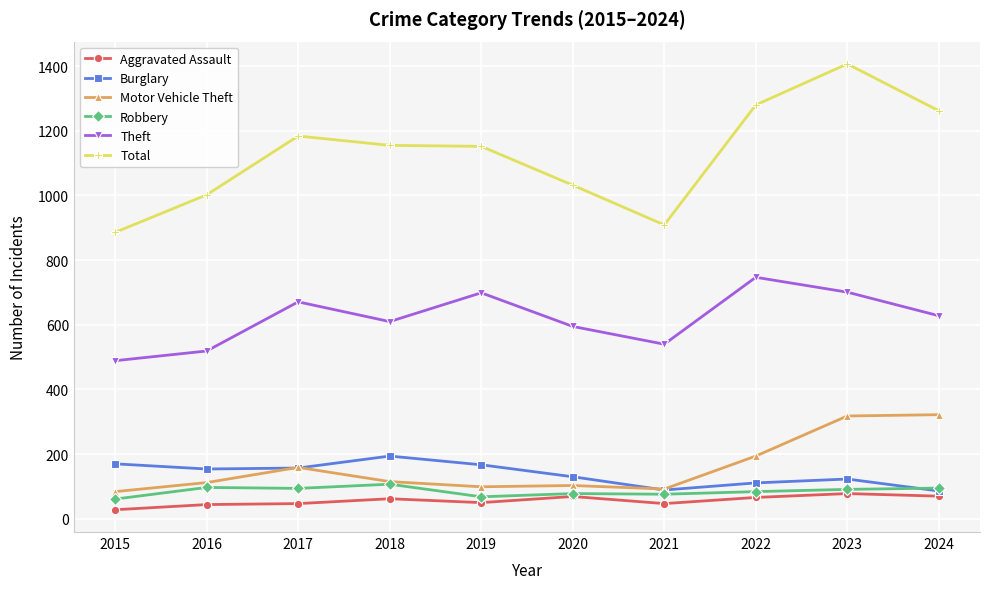

True or false: Burglary and Theft cross at least once.

False